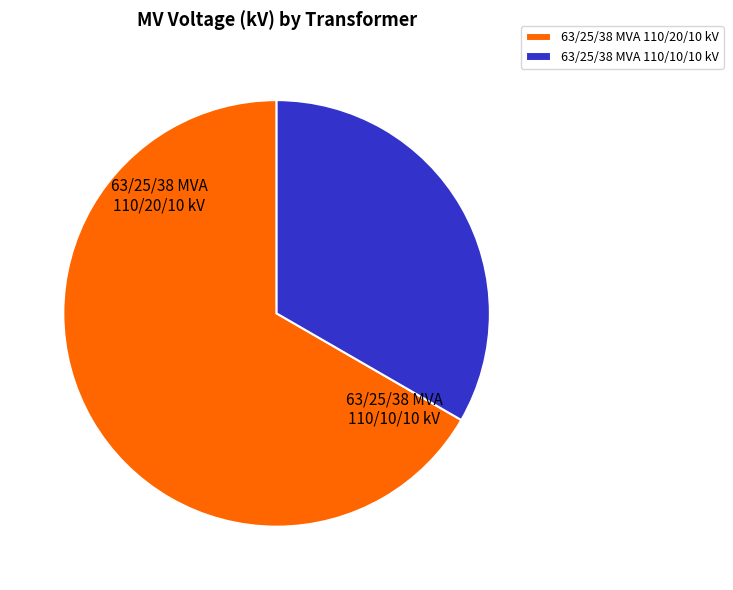

What is the ratio of the value at 63/25/38 MVA 110/10/10 kV to the value at 63/25/38 MVA 110/20/10 kV?

0.5